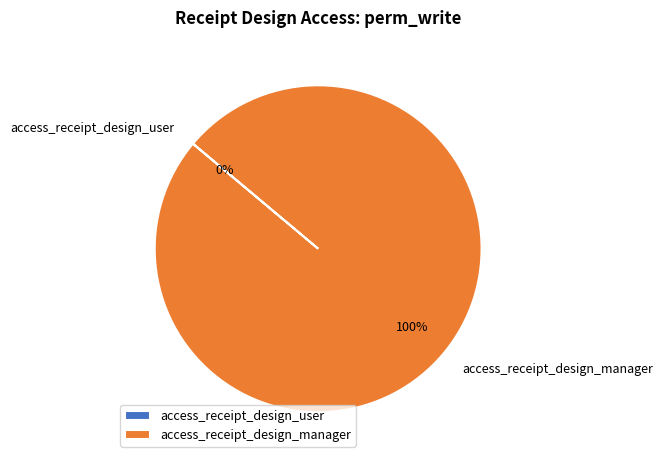

To the nearest percent, what is the difference between the largest and smallest slice percentages?

100%